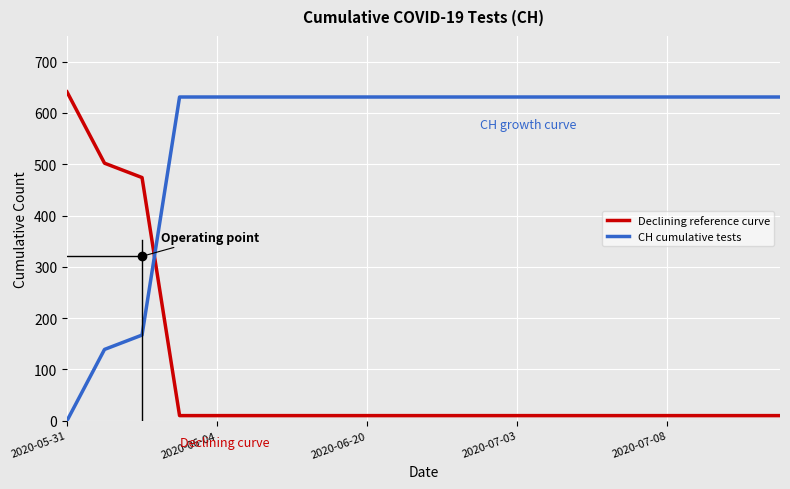

Reading left to right, list all the values displayed in this chart.

Declining reference curve: 641	502	474	10	10	10	10	10	10	10	10	10	10	10	10	10	10	10	10	10
CH cumulative tests: 0	139	167	631	631	631	631	631	631	631	631	631	631	631	631	631	631	631	631	631